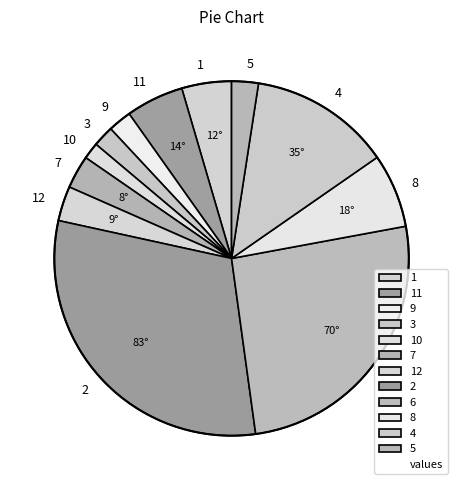

Is 10 the majority of the pie?

No